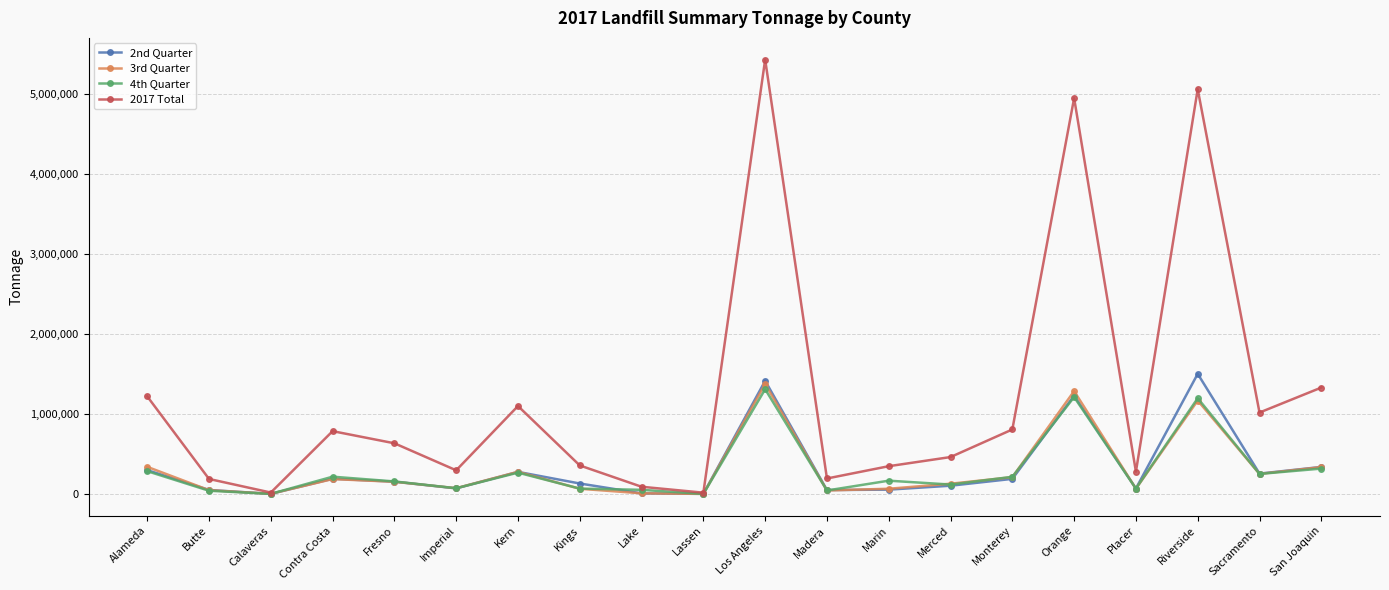

What is the label of the 4th point from the left?

Contra Costa